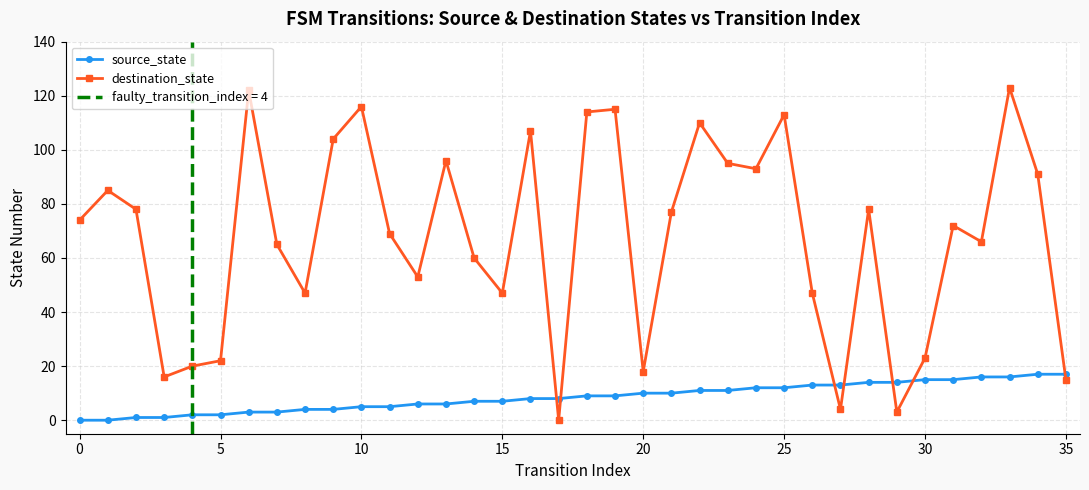

Does the chart have visible grid lines?

Yes